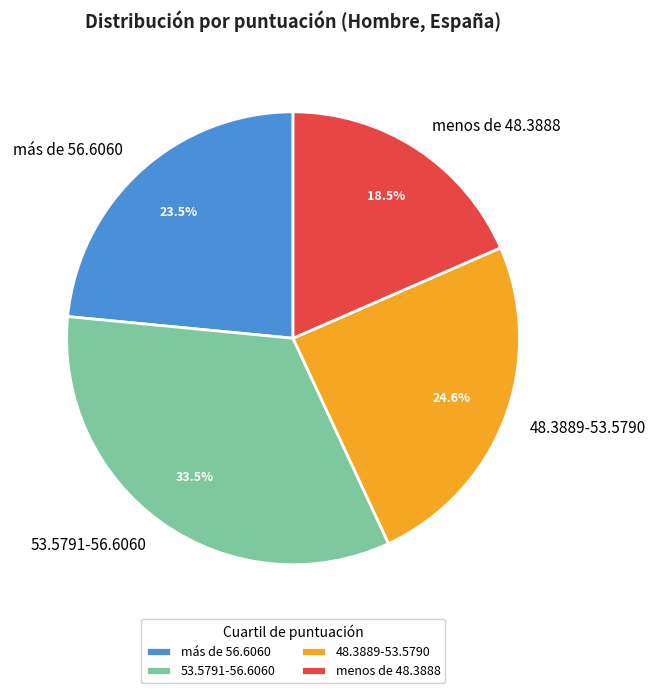

How many slices are in this pie chart?

4